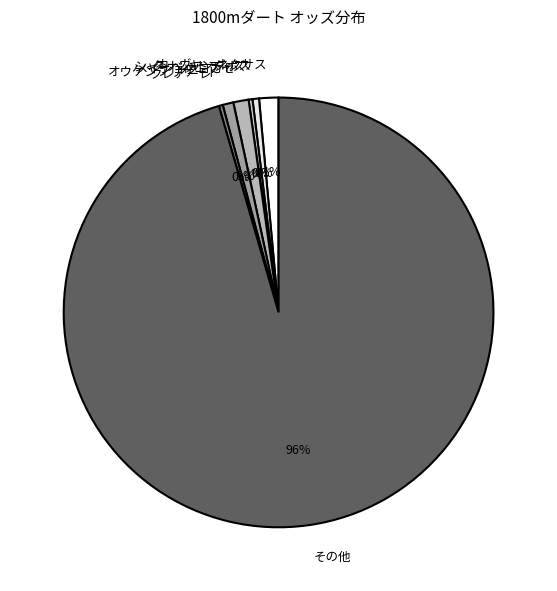

What is the majority slice?

その他